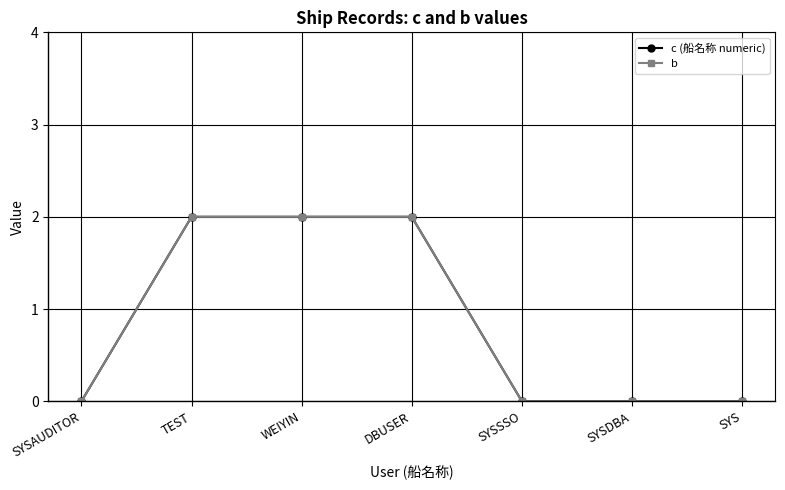

At how many categories does at least one series exceed 1?

3